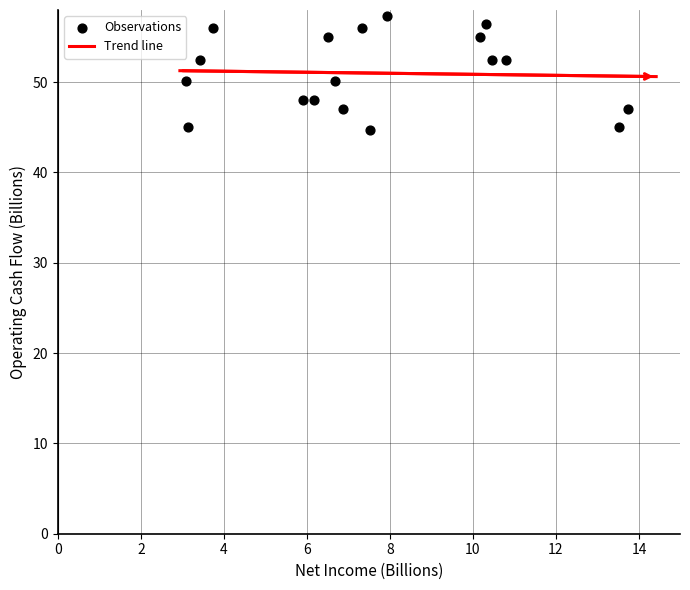

What is the range of Y values (max minus min)?

12.6